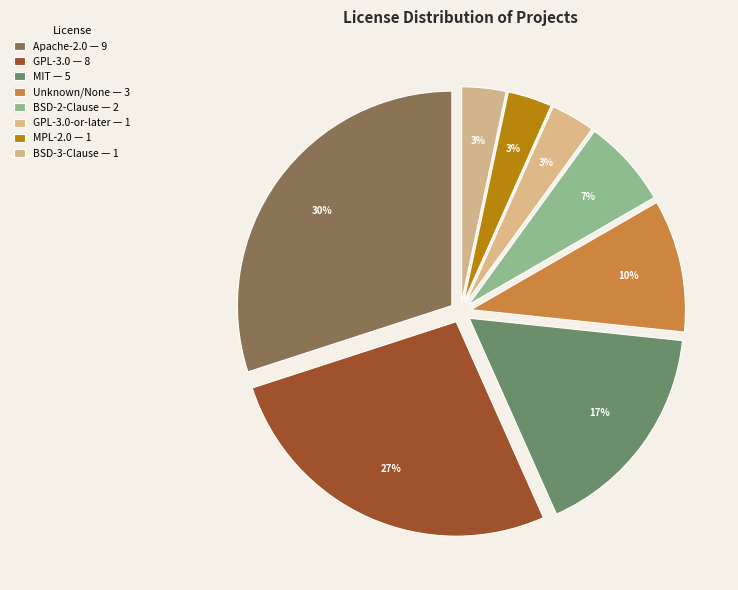

Count the number of slices in the pie.

8